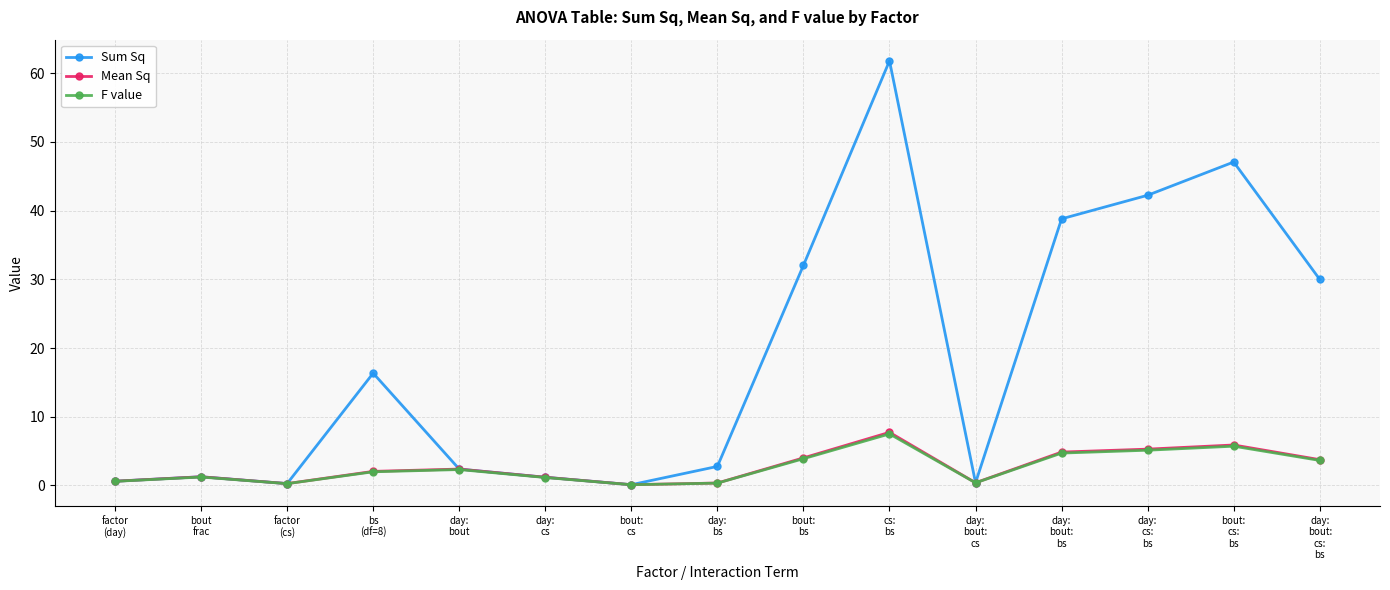

Which series has the largest range (max minus min)?

Sum Sq